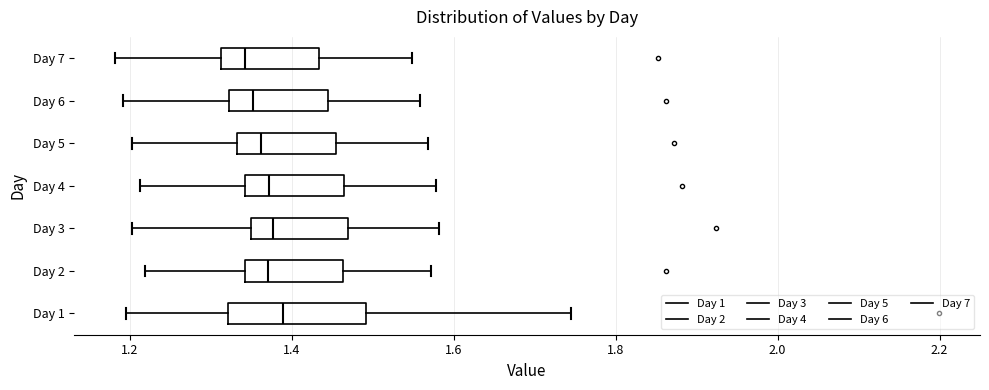

Reading bottom to top, read every box against the x-axis: the position of its median line, the range the box covers, and the ends of its whiskers. The values are not printed on the chart, so give them approximately, as read against the axis.

Day 1: median 1.38, box 1.32 to 1.50, whiskers 1.20 to 1.74
Day 2: median 1.38, box 1.34 to 1.46, whiskers 1.22 to 1.58
Day 3: median 1.38, box 1.34 to 1.48, whiskers 1.20 to 1.58
Day 4: median 1.38, box 1.34 to 1.46, whiskers 1.22 to 1.58
Day 5: median 1.36, box 1.34 to 1.46, whiskers 1.20 to 1.56
Day 6: median 1.36, box 1.32 to 1.44, whiskers 1.20 to 1.56
Day 7: median 1.34, box 1.32 to 1.44, whiskers 1.18 to 1.54